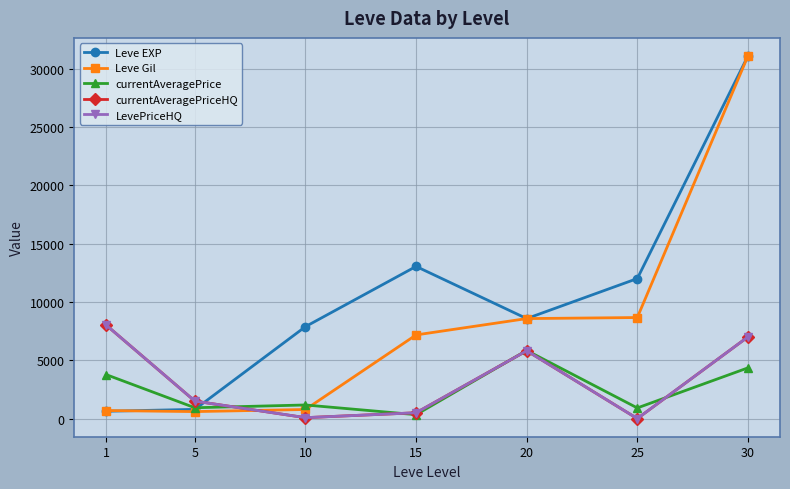

What is the sum of all currentAveragePriceHQ values?

22892.0